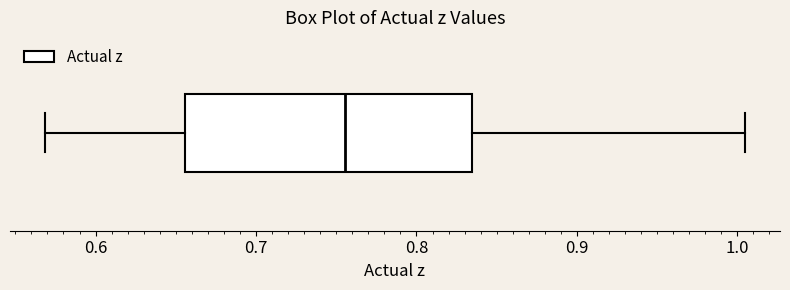

Transcribe this box plot: give where the median line is, the range the box spans, and where the two whiskers end, as read against the x-axis. The values are not printed on the chart, so give them approximately, as read against the axis.

median 0.76, box 0.66 to 0.83, whiskers 0.57 to 1.00